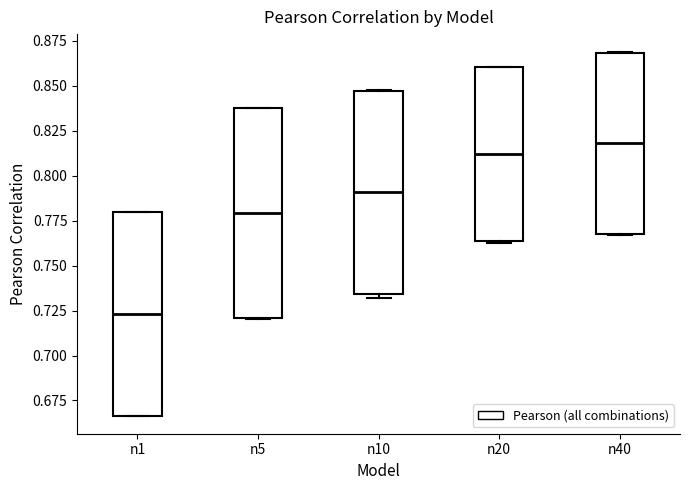

Where does the median line of the box for n5 sit on the y-axis? The values are not printed on the chart, so give them approximately, as read against the axis.

0.780